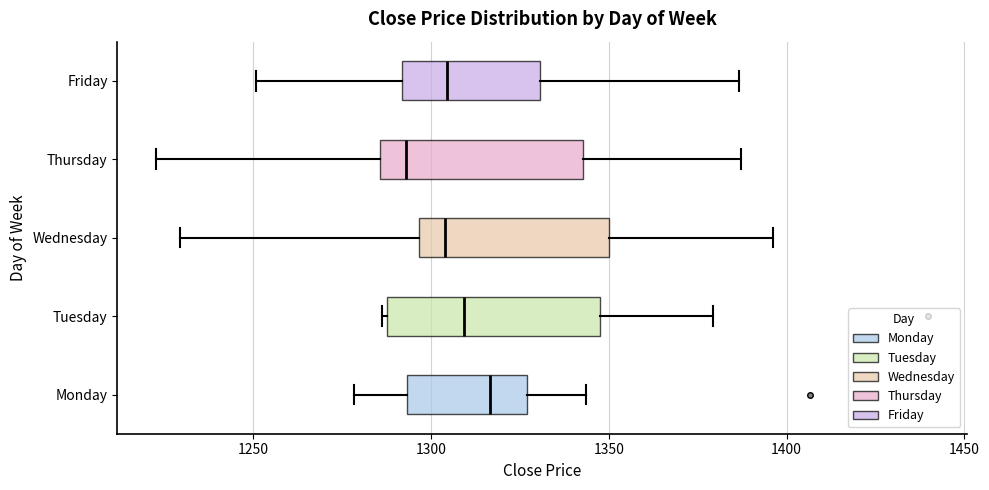

Reading bottom to top, read every box against the x-axis: the position of its median line, the range the box covers, and the ends of its whiskers. The values are not printed on the chart, so give them approximately, as read against the axis.

Monday: median 1315, box 1295 to 1325, whiskers 1280 to 1345
Tuesday: median 1310, box 1285 to 1350, whiskers 1285 to 1380
Wednesday: median 1305, box 1295 to 1350, whiskers 1230 to 1395
Thursday: median 1295, box 1285 to 1345, whiskers 1225 to 1385
Friday: median 1305, box 1290 to 1330, whiskers 1250 to 1385